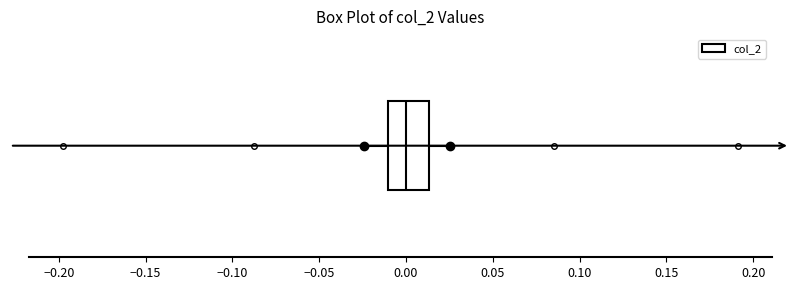

Read this box plot against the x-axis: the position of the median line, the range covered by the box, and the ends of both whiskers. The values are not printed on the chart, so give them approximately, as read against the axis.

median 0.000, box -0.010 to 0.015, whiskers -0.025 to 0.025